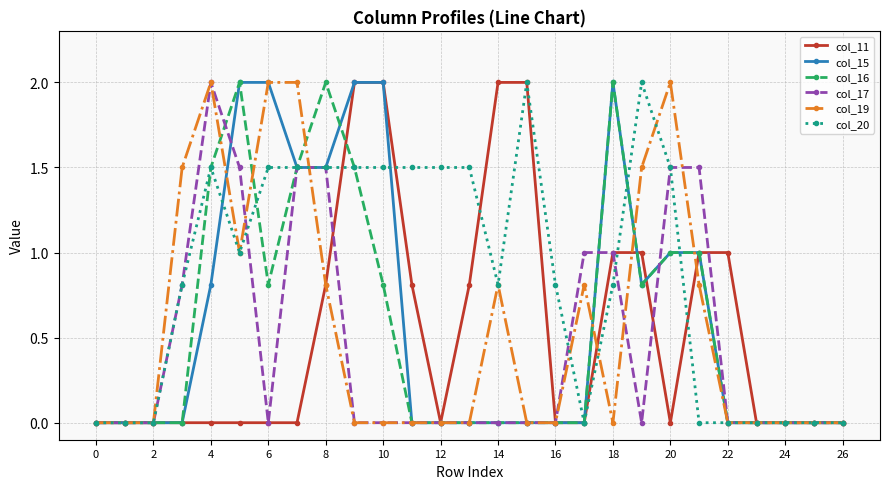

What is the greatest value displayed?

2.0